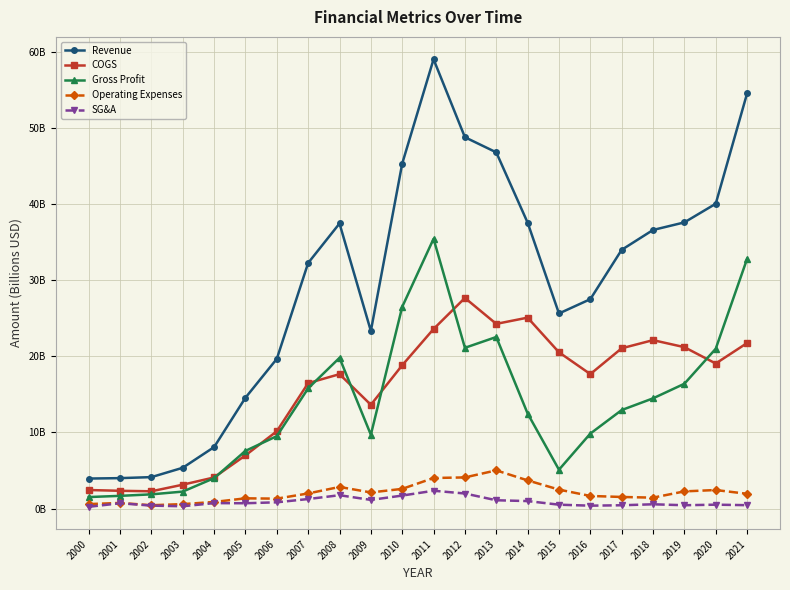

Which series has the widest spread of values?

Revenue